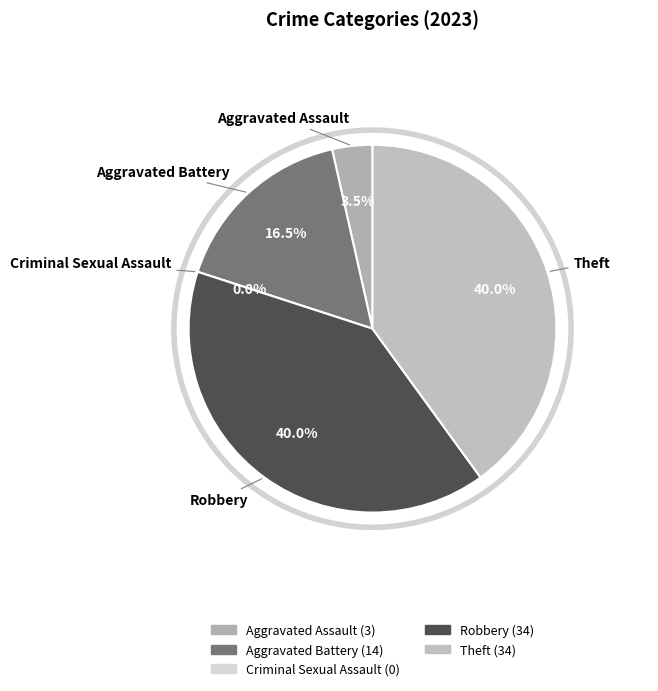

Which has a higher value, Theft or Aggravated Battery?

Theft